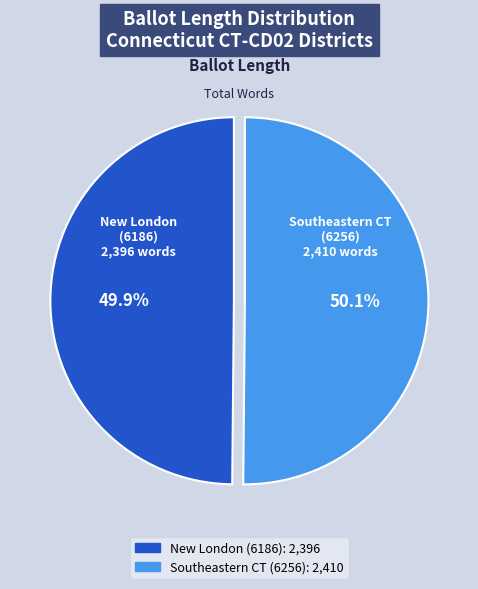

Rank the categories by value from lowest to highest.

New London (6186), Southeastern Connecticut (6256)